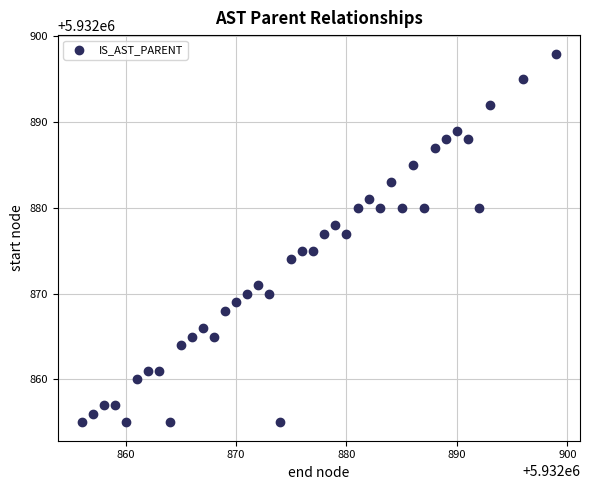

What is the range of Y values (max minus min)?

43